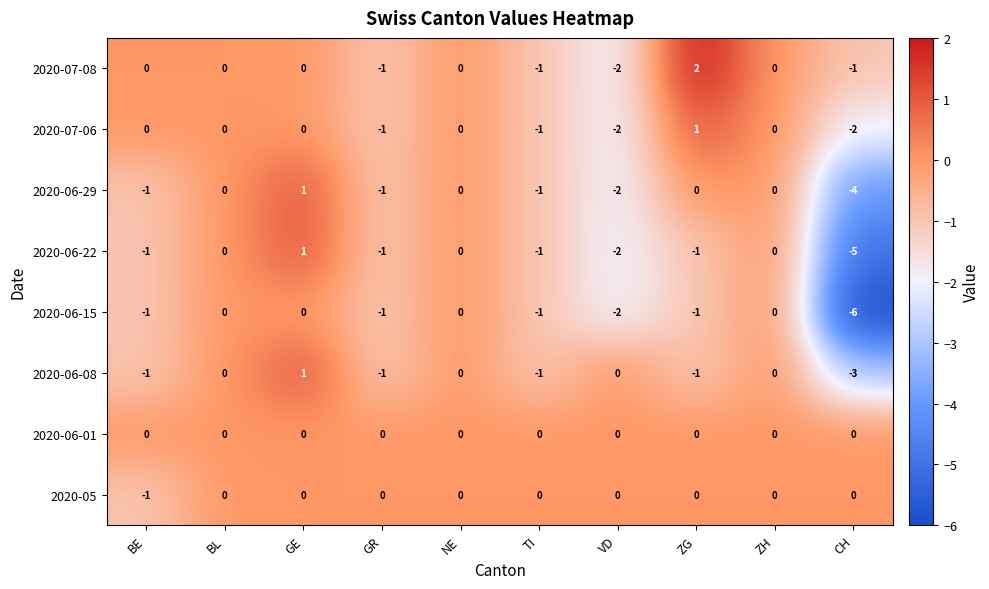

What is the difference between the second highest and minimum values in the 2020-06-22 series?

5